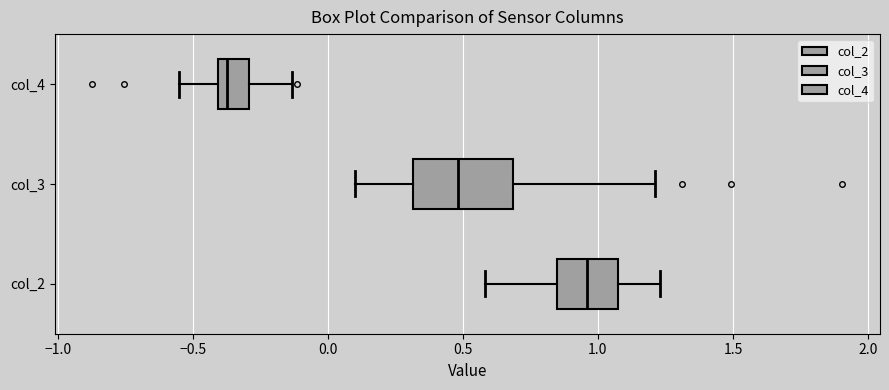

Reading bottom to top, transcribe this box plot: for each box, give where its median line is, the range the box spans, and where its two whiskers end, as read against the x-axis. The values are not printed on the chart, so give them approximately, as read against the axis.

col_2: median 0.95, box 0.85 to 1.05, whiskers 0.60 to 1.25
col_3: median 0.50, box 0.30 to 0.70, whiskers 0.10 to 1.20
col_4: median -0.35, box -0.40 to -0.30, whiskers -0.55 to -0.15